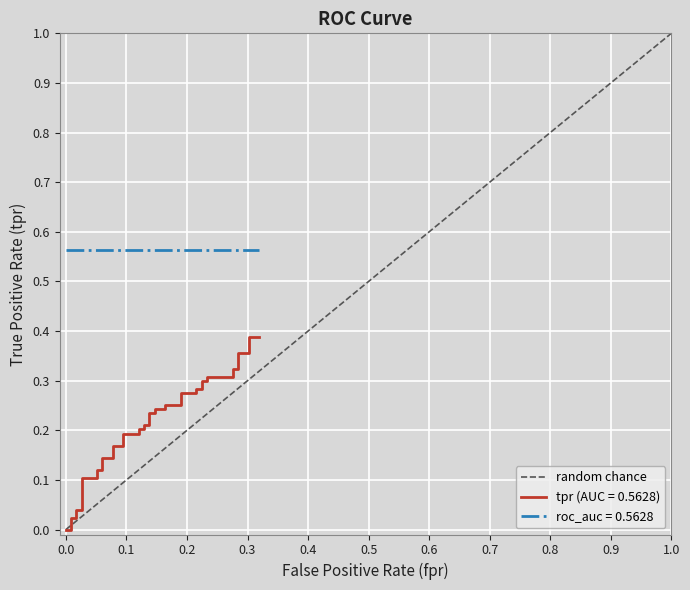

What is the value of the 2nd point from the left?

1